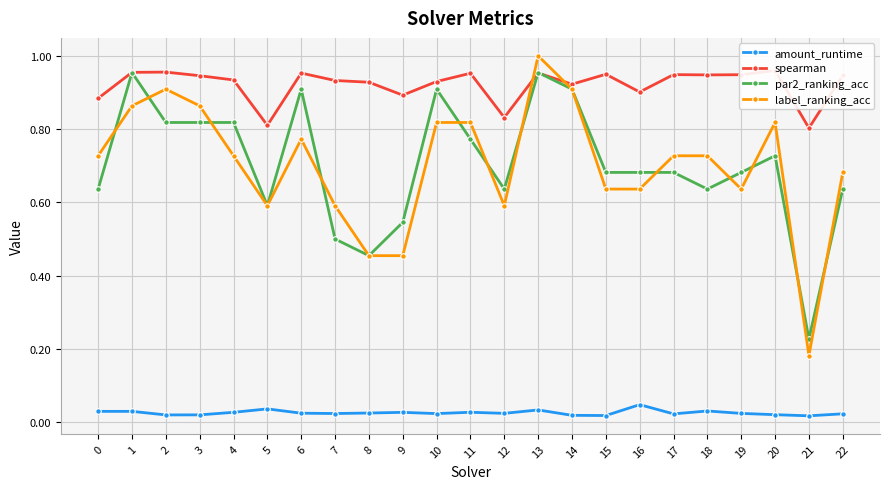

Reading left to right, extract all data points from this chart.

amount_runtime: 0.0	0.0	0.0	0.0	0.0	0.0	0.0	0.0	0.0	0.0	0.0	0.0	0.0	0.0	0.0	0.0	0.0	0.0	0.0	0.0	0.0	0.0	0.0
spearman: 0.9	1.0	1.0	0.9	0.9	0.8	1.0	0.9	0.9	0.9	0.9	1.0	0.8	1.0	0.9	0.9	0.9	0.9	0.9	0.9	1.0	0.8	0.9
par2_ranking_acc: 0.6	1.0	0.8	0.8	0.8	0.6	0.9	0.5	0.5	0.5	0.9	0.8	0.6	1.0	0.9	0.7	0.7	0.7	0.6	0.7	0.7	0.2	0.6
label_ranking_acc: 0.7	0.9	0.9	0.9	0.7	0.6	0.8	0.6	0.5	0.5	0.8	0.8	0.6	1.0	0.9	0.6	0.6	0.7	0.7	0.6	0.8	0.2	0.7